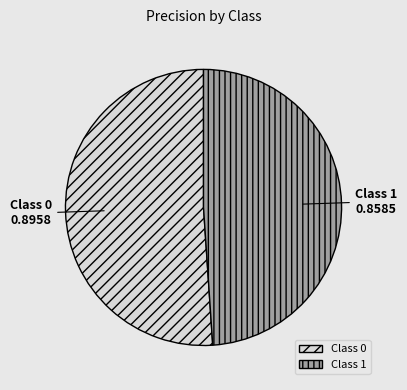

Does any single category account for the majority?

Yes